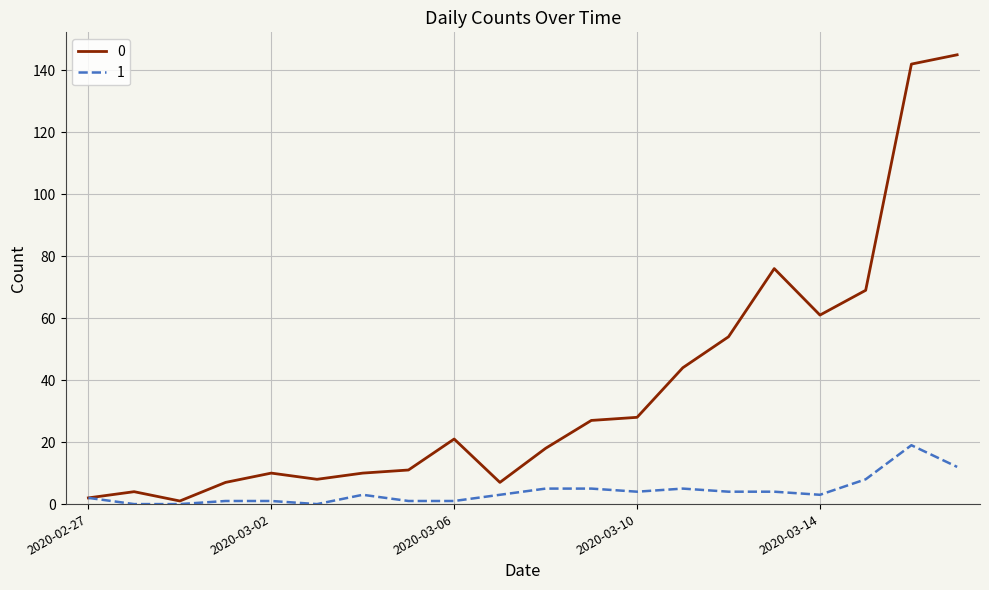

What is the greatest value displayed?

145